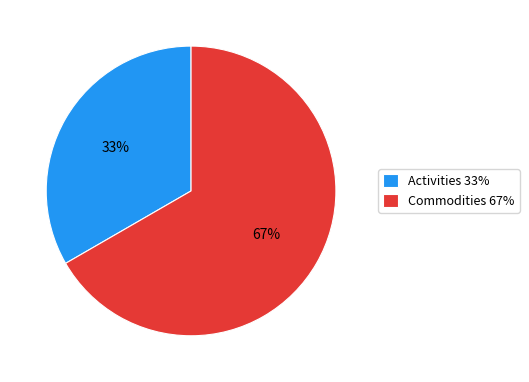

How many slices are in this pie chart?

2